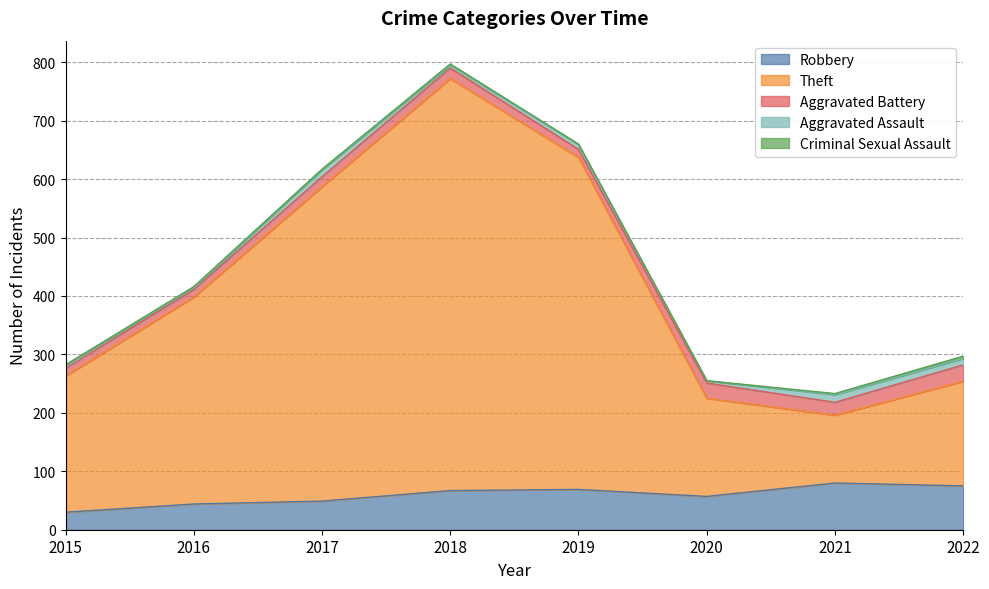

At which category does the chart reach its peak across all series?

2018